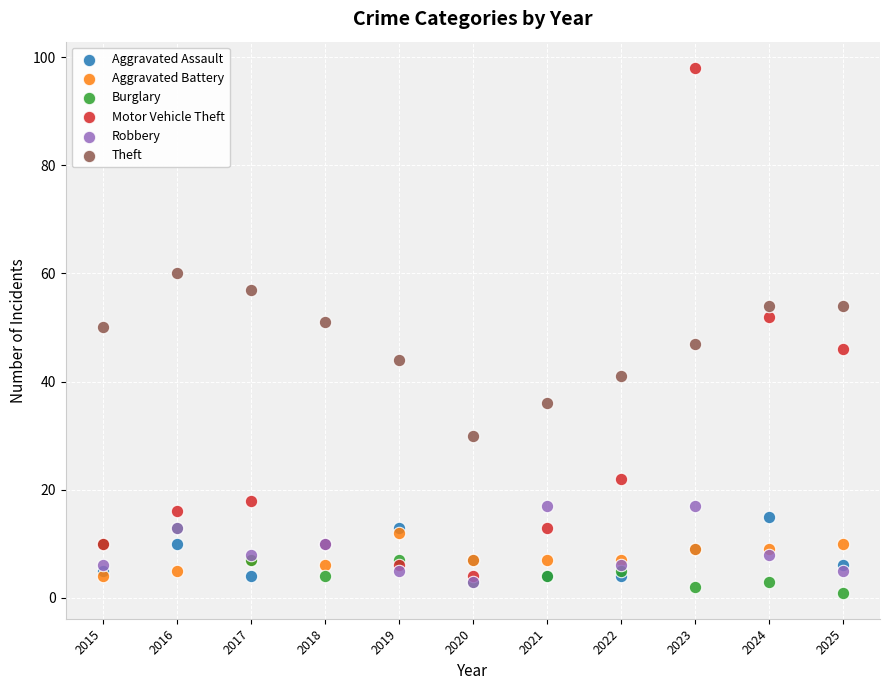

Which series contains the lowest Y value?

Burglary